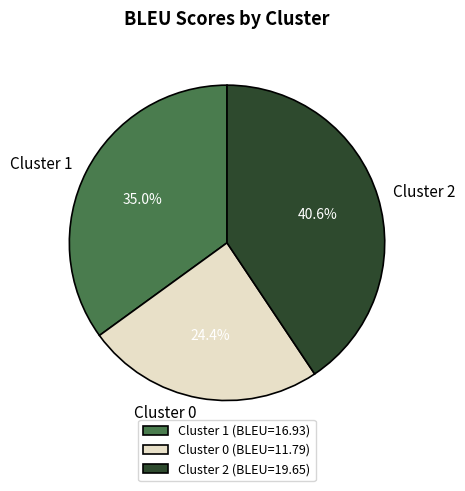

Between Cluster 1 and Cluster 0, which is larger?

Cluster 1